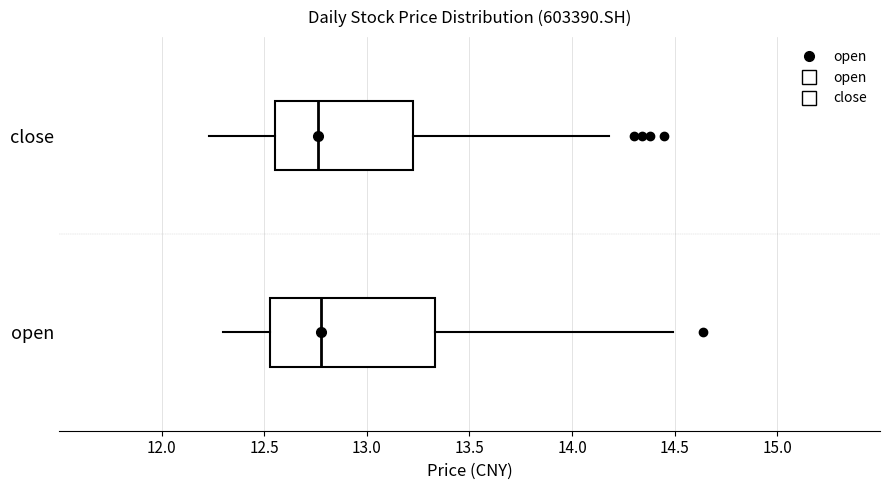

Reading bottom to top, transcribe this box plot: for each box, give where its median line is, the range the box spans, and where its two whiskers end, as read against the x-axis. The values are not printed on the chart, so give them approximately, as read against the axis.

open: median 12.80, box 12.55 to 13.35, whiskers 12.30 to 14.50
close: median 12.75, box 12.55 to 13.25, whiskers 12.25 to 14.20